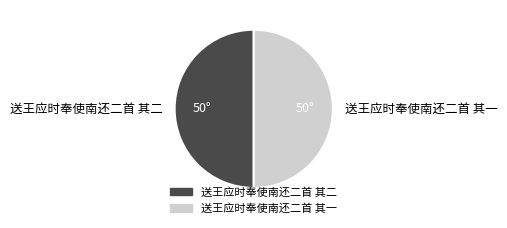

The 送王应时奉使南还二首 其二 slice represents 50% of the pie. True or false?

True